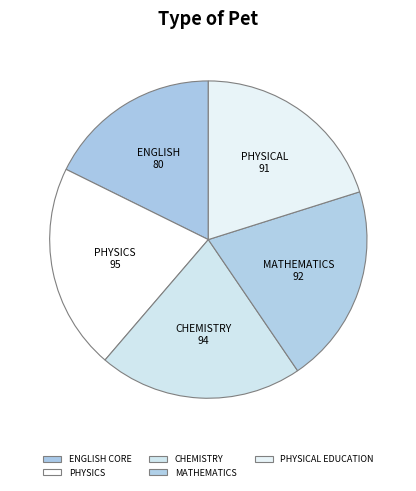

Approximately how many times larger is the value at PHYSICS compared to MATHEMATICS?

1.0